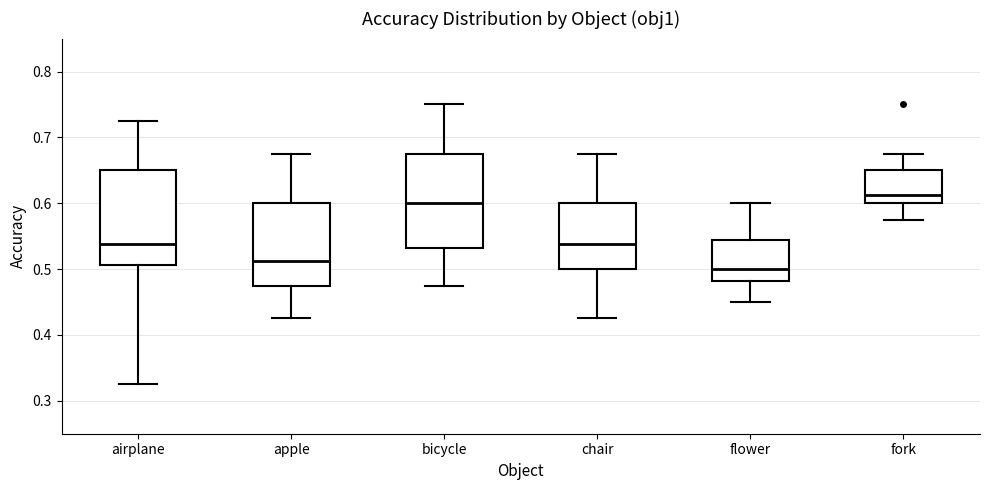

Which box has the lowest median line?

flower